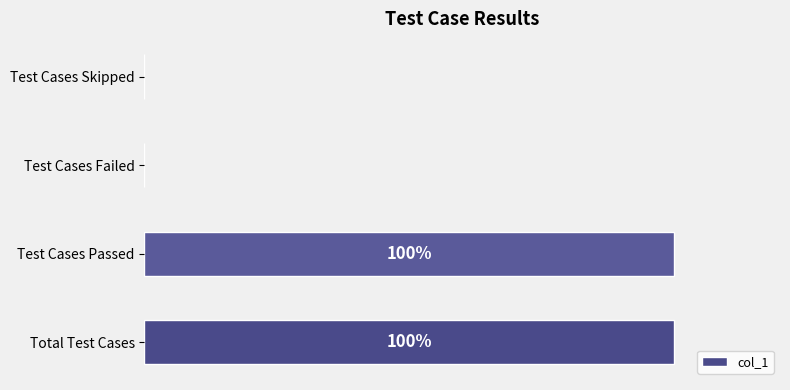

What is the difference between the second highest and second lowest values?

1